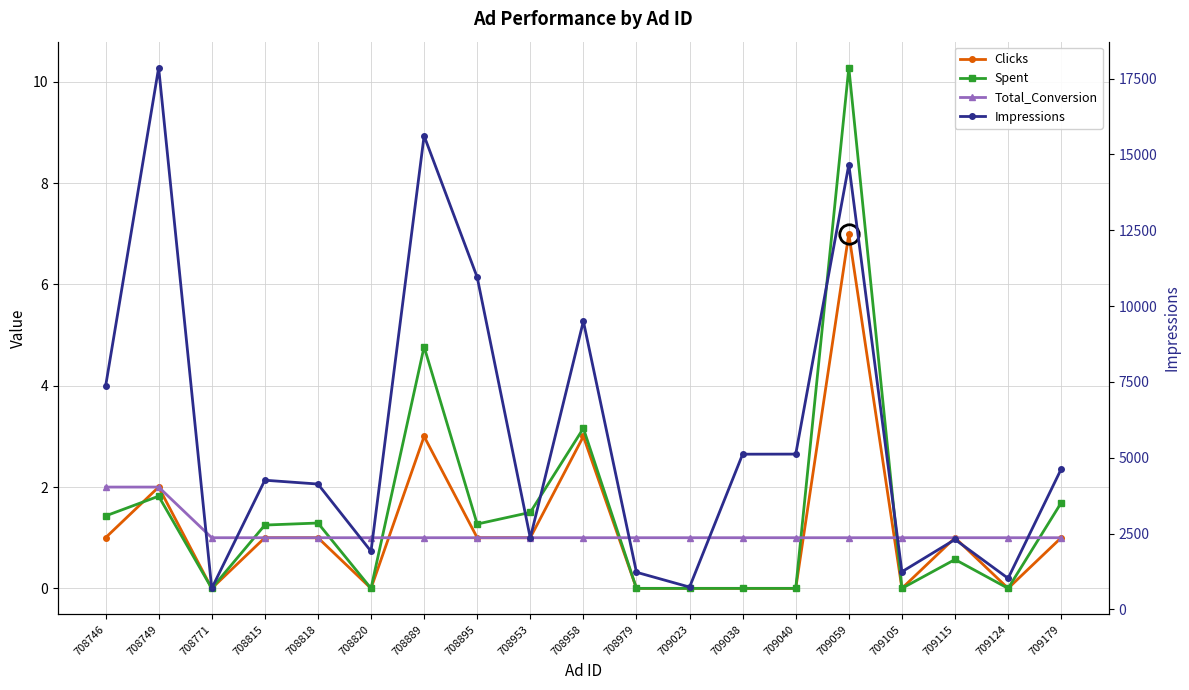

What is the difference between the maximum and minimum values in the Clicks series?

7.0